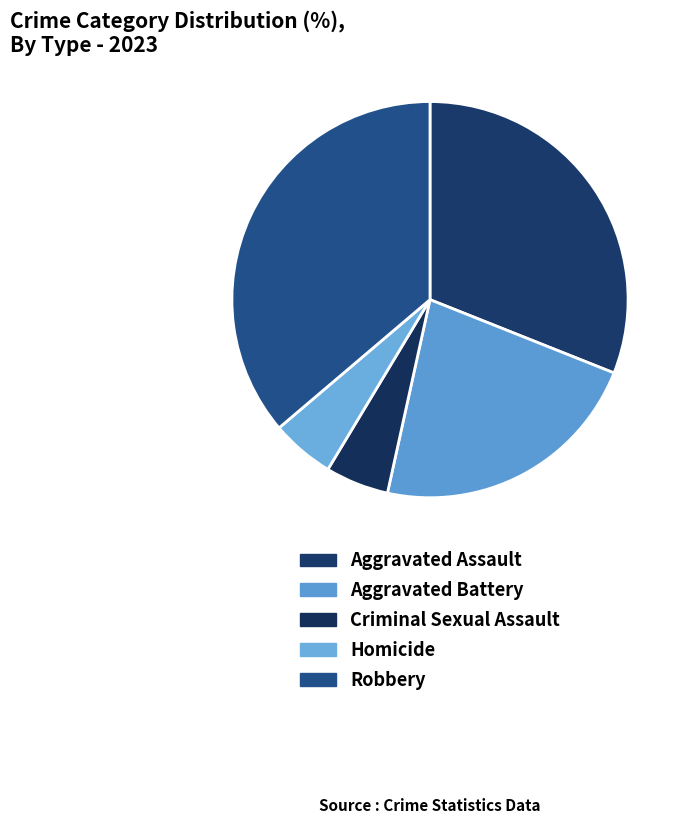

What is the smallest slice in the pie chart?

Criminal Sexual Assault